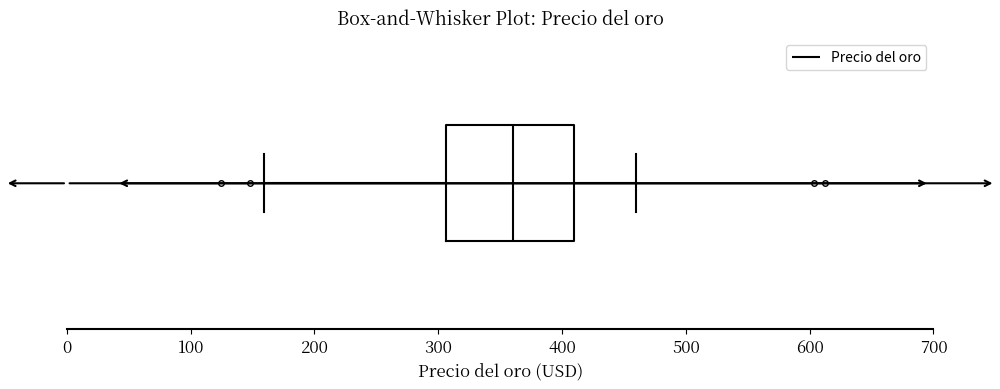

Transcribe this box plot: give where the median line is, the range the box spans, and where the two whiskers end, as read against the x-axis. The values are not printed on the chart, so give them approximately, as read against the axis.

median 360, box 310 to 410, whiskers 160 to 460